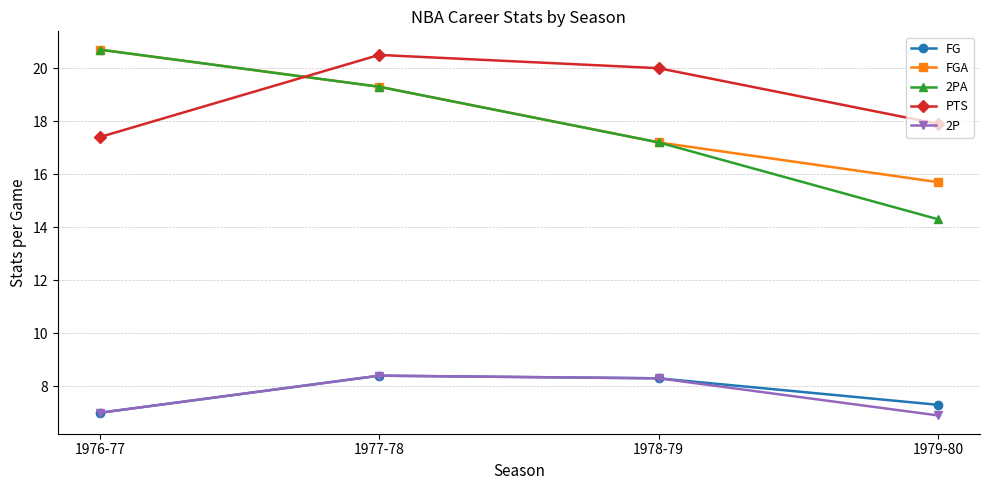

What is the label of the 1st point from the left?

1976-77